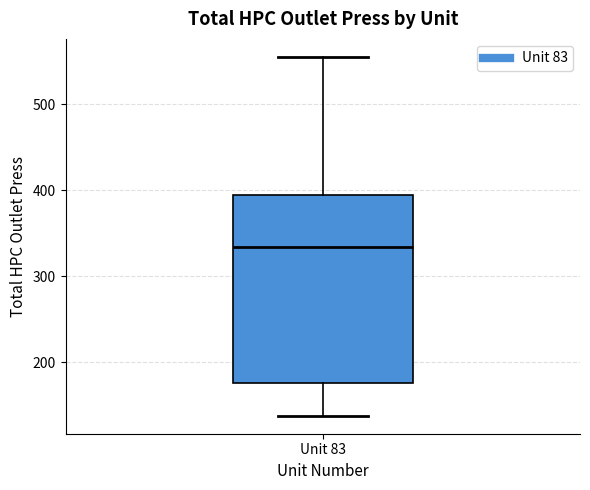

Read this box plot against the y-axis: the position of the median line, the range covered by the box, and the ends of both whiskers. The values are not printed on the chart, so give them approximately, as read against the axis.

median 330, box 180 to 390, whiskers 140 to 560